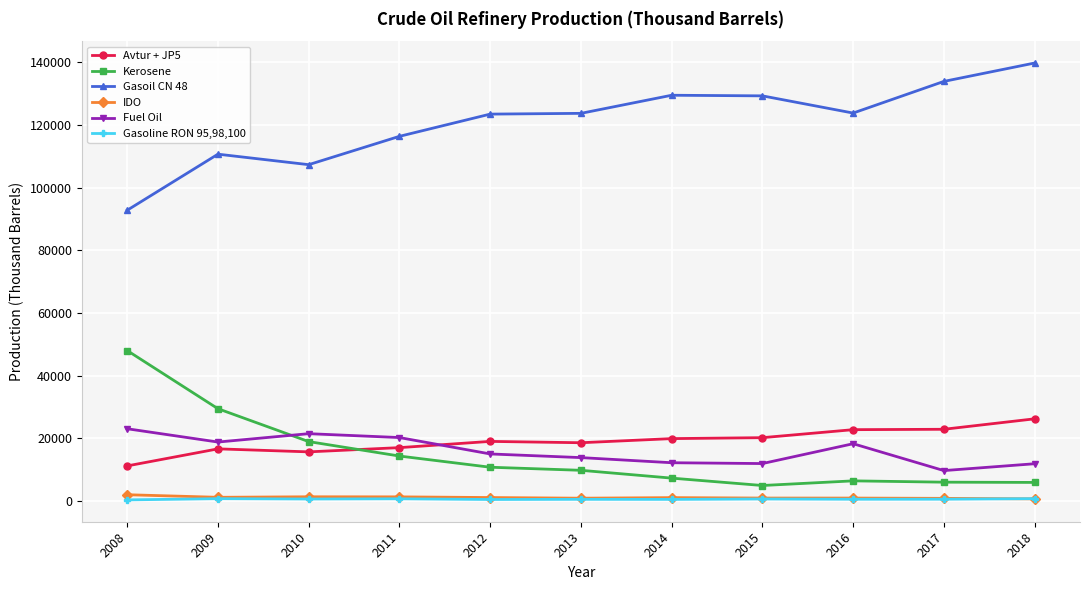

Count the number of data series in this chart.

6